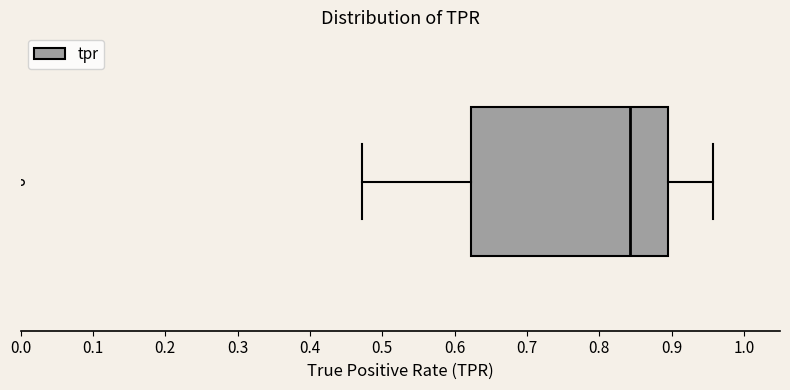

Transcribe this box plot: give where the median line is, the range the box spans, and where the two whiskers end, as read against the x-axis. The values are not printed on the chart, so give them approximately, as read against the axis.

median 0.84, box 0.62 to 0.89, whiskers 0.47 to 0.96